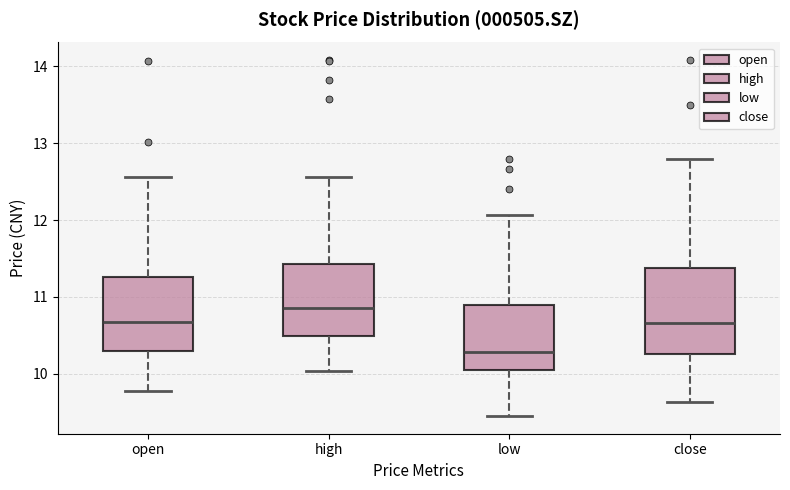

Where does the lower whisker of the box for open end on the y-axis? The values are not printed on the chart, so give them approximately, as read against the axis.

9.8